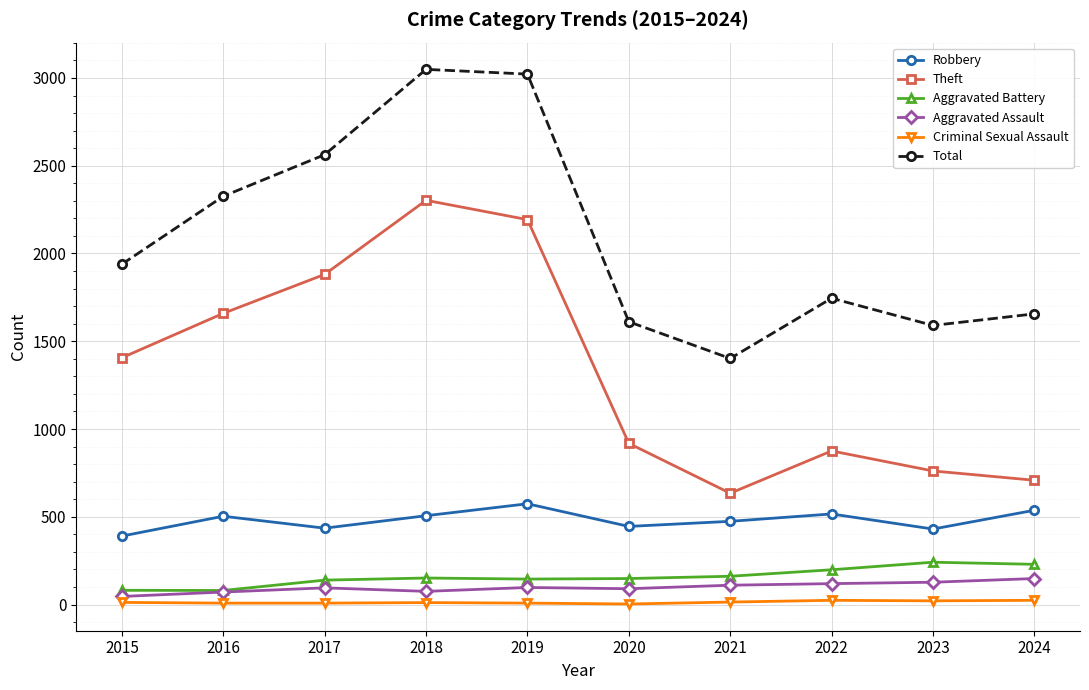

What is the total value across all series at 2016?

4647